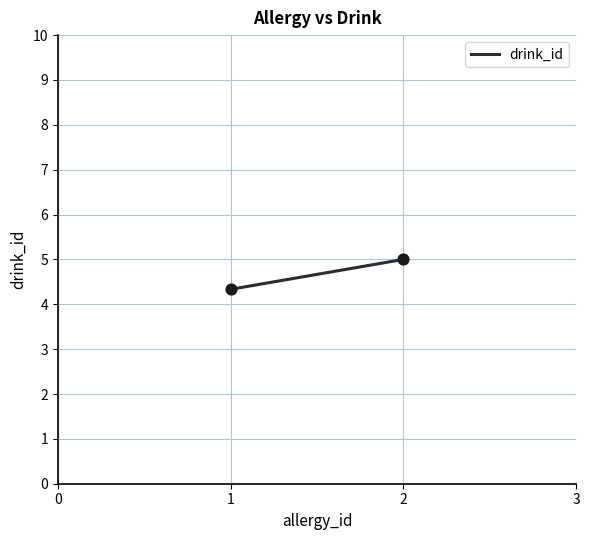

What Y value in the scatter plot is closest to 4?

4.3